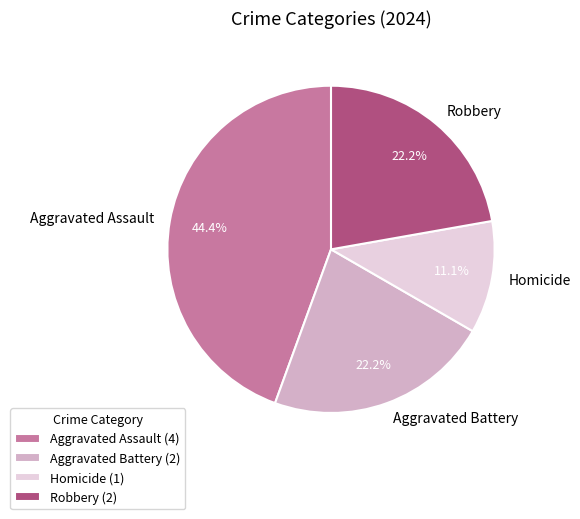

Is there a majority slice in this chart?

No